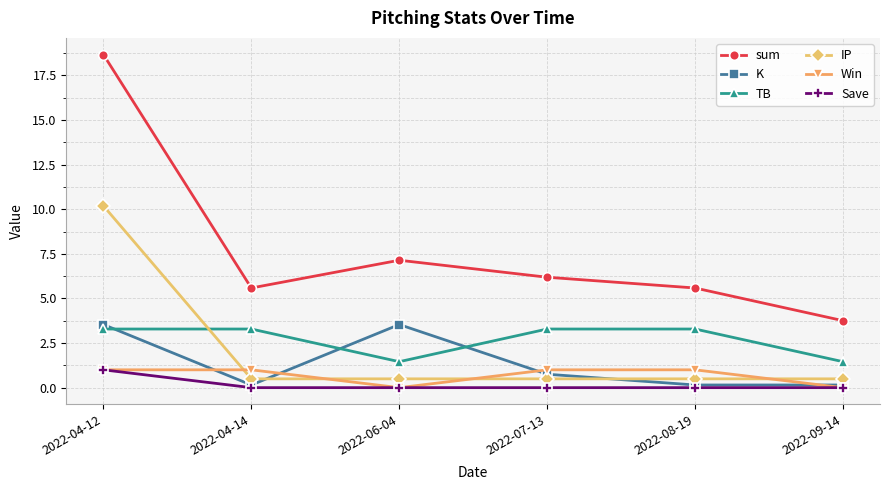

What is the label of the 3rd point from the right?

2022-07-13